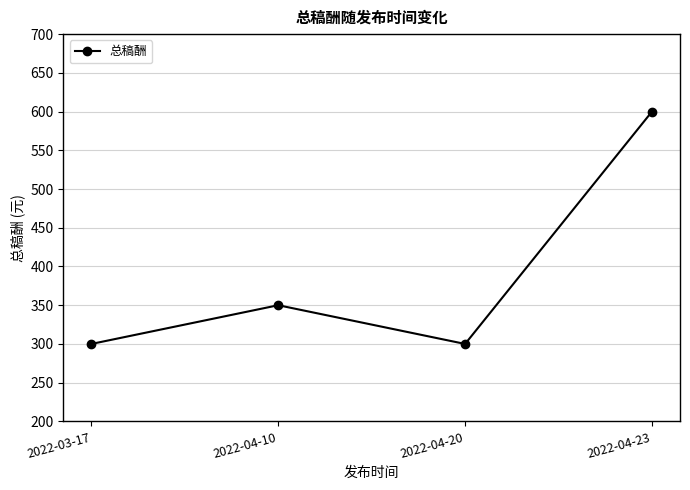

What is the difference between the maximum and minimum values?

300